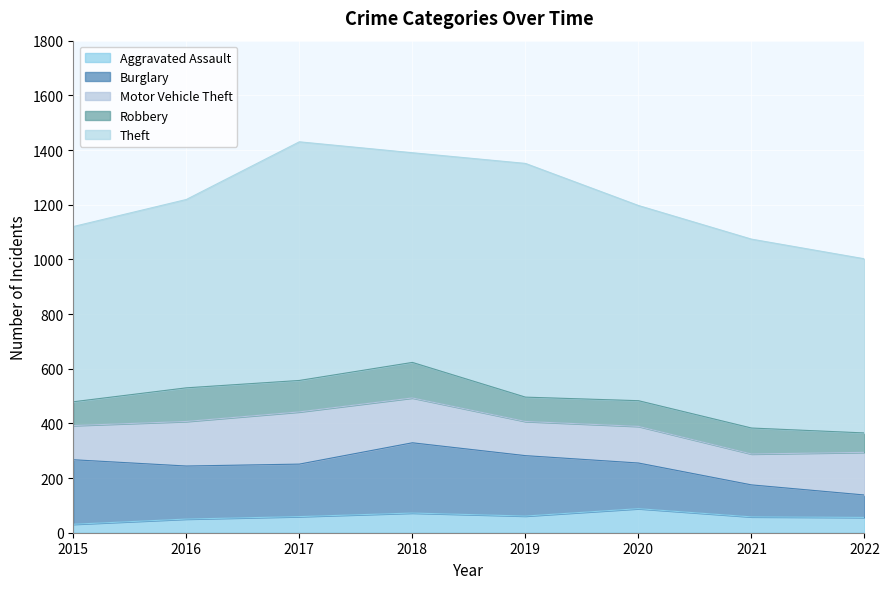

What are all the series names shown in the legend?

Aggravated Assault, Burglary, Motor Vehicle Theft, Robbery, Theft